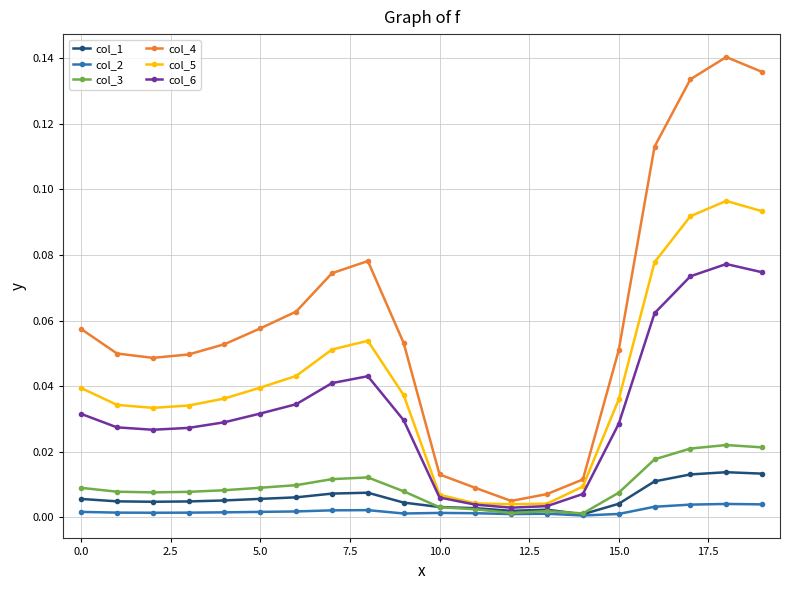

How many lines are shown in the chart?

6